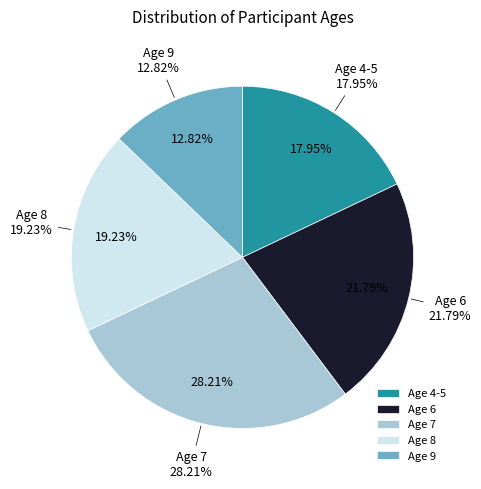

Does 9 account for over 50% of the chart?

No